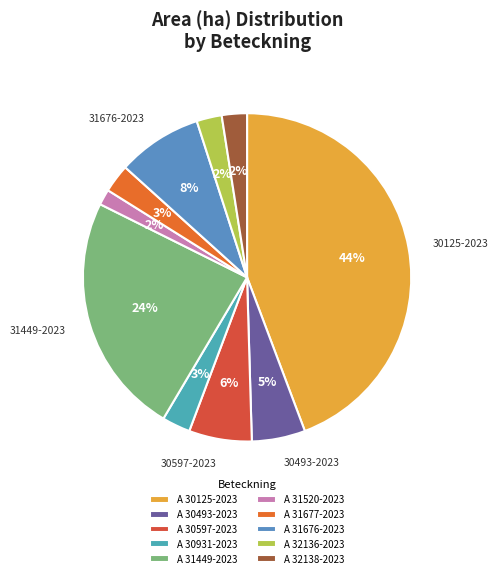

To the nearest percent, what is the combined percentage of A 32138-2023 and A 30493-2023?

8%